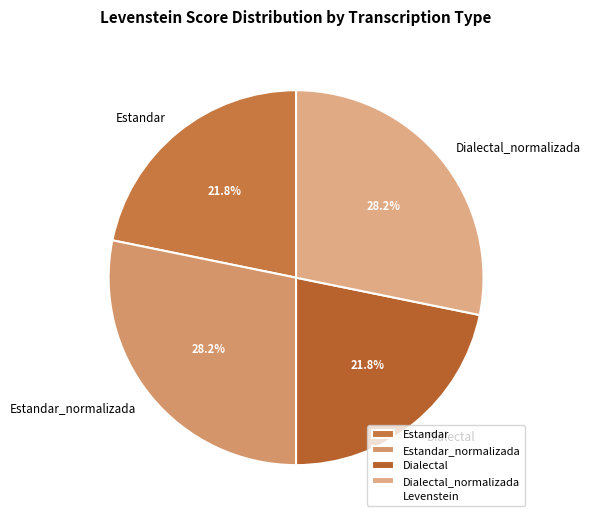

Is it true that Dialectal is 12% of the pie?

False